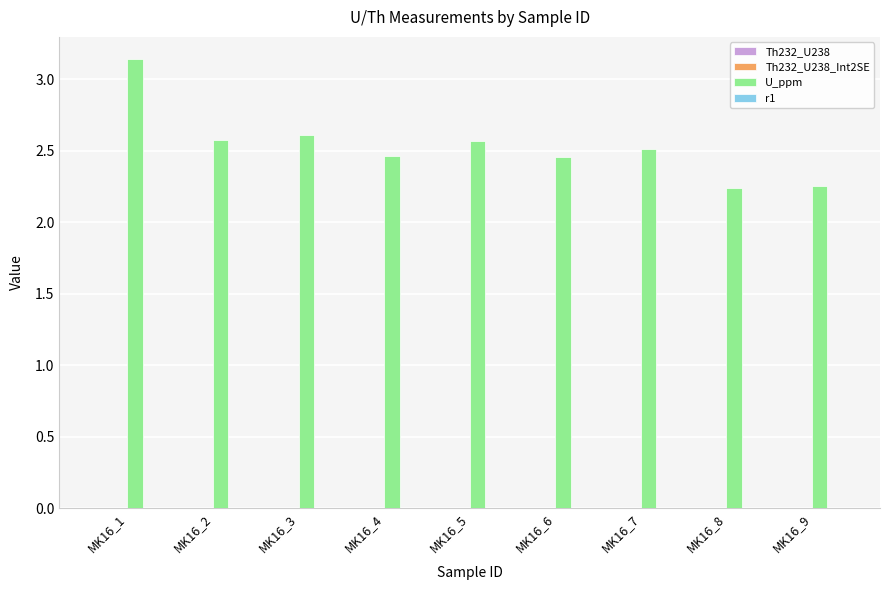

Which series changed the most between MK16_1 and MK16_9?

U_ppm